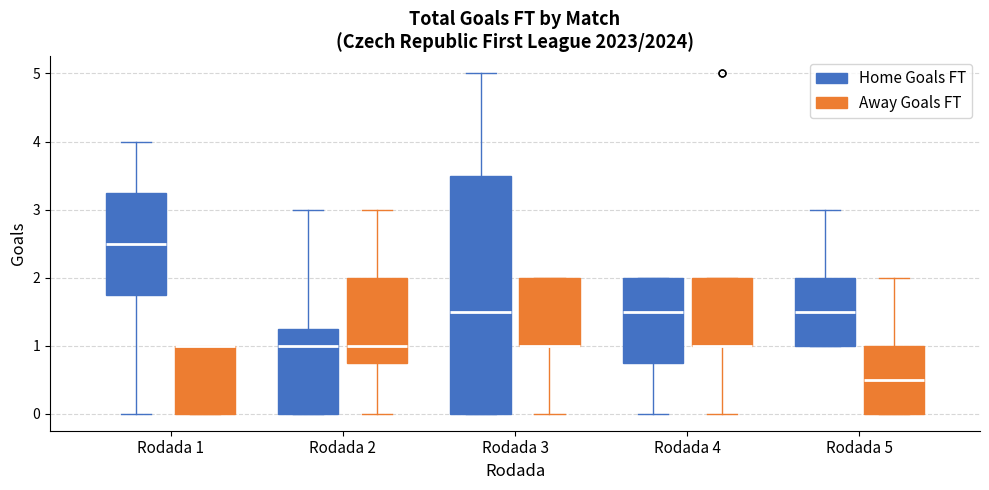

Where is the lower edge of the box for Rodada 5 (Home Goals FT) on the y-axis? The values are not printed on the chart, so give them approximately, as read against the axis.

1.0